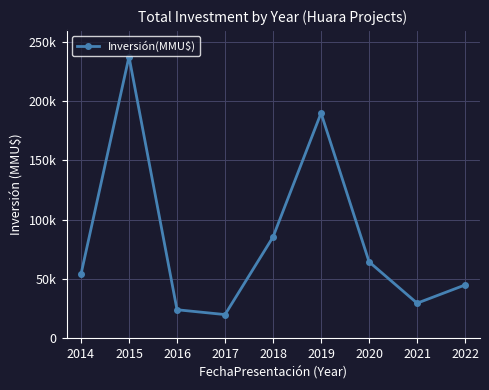

Is this an area chart (filled region under the line)?

No